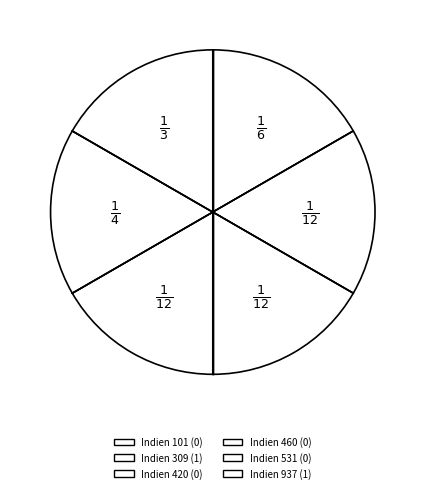

What percentage is NOT represented by Indien 531?

100.0%